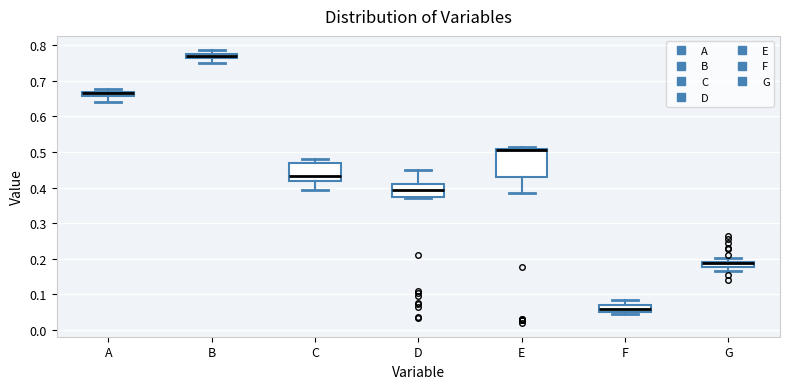

Where is the lower edge of the box for D on the y-axis? The values are not printed on the chart, so give them approximately, as read against the axis.

0.37